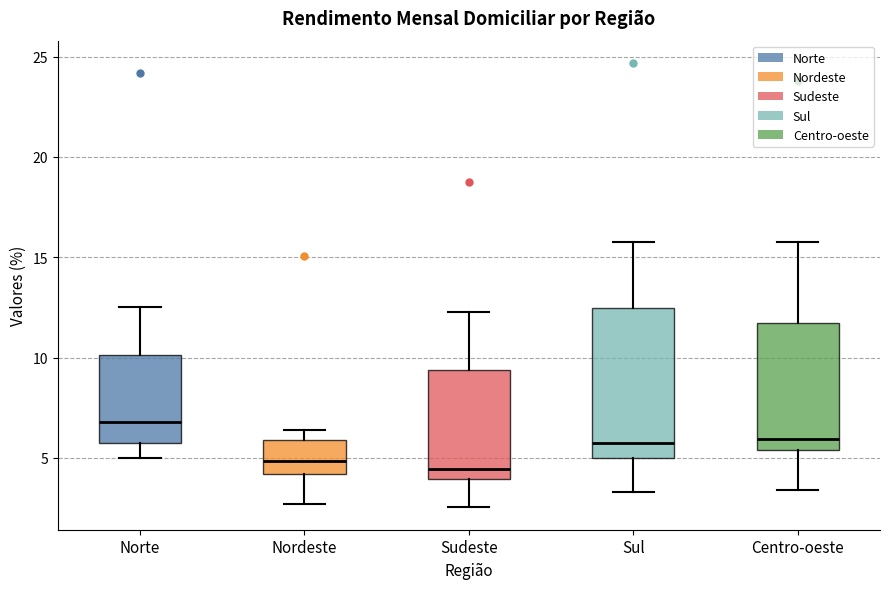

Reading left to right, read every box against the y-axis: the position of its median line, the range the box covers, and the ends of its whiskers. The values are not printed on the chart, so give them approximately, as read against the axis.

Norte: median 7.0, box 5.5 to 10.0, whiskers 5.0 to 12.5
Nordeste: median 5.0, box 4.0 to 6.0, whiskers 2.5 to 6.5
Sudeste: median 4.5, box 4.0 to 9.5, whiskers 2.5 to 12.5
Sul: median 5.5, box 5.0 to 12.5, whiskers 3.5 to 16.0
Centro-oeste: median 6.0, box 5.5 to 12.0, whiskers 3.5 to 15.5